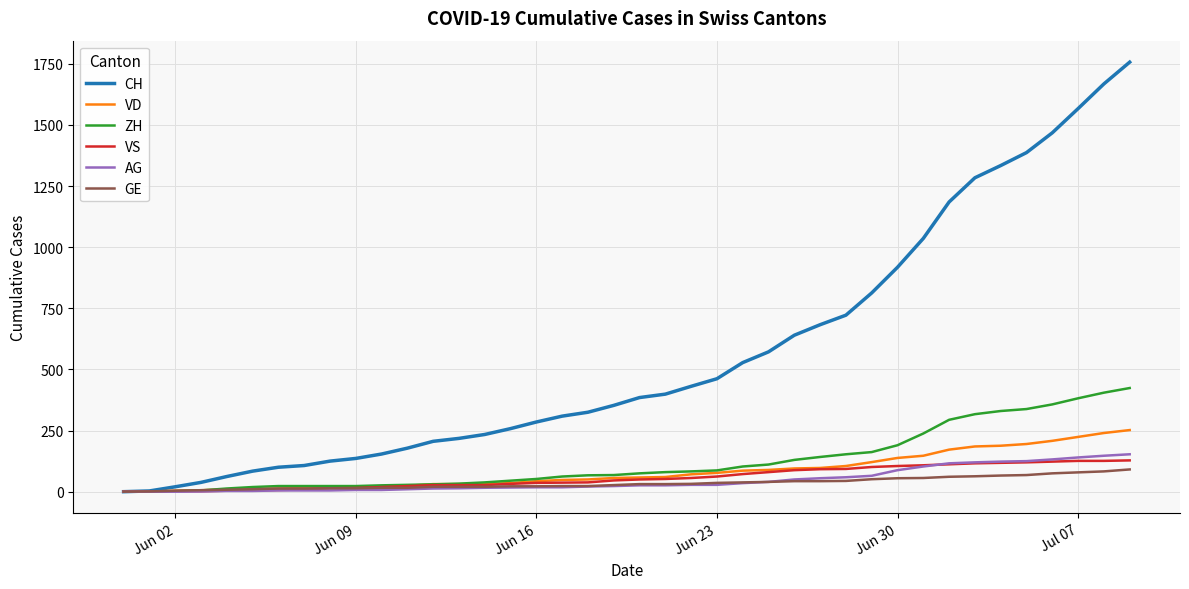

Which series has the largest total across all categories?

CH